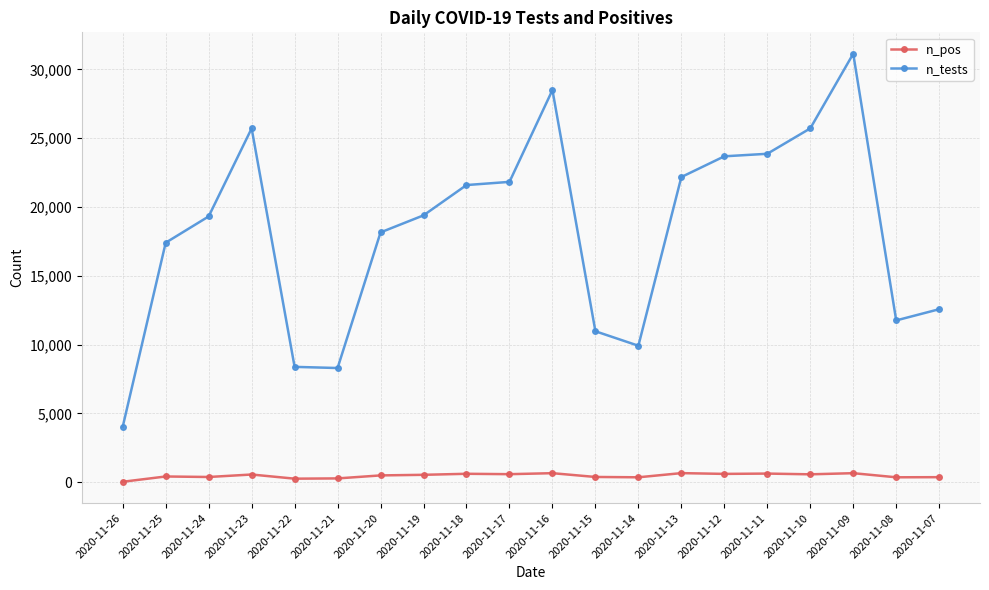

Is it true that n_tests equals 10074 at 2020-11-24?

False